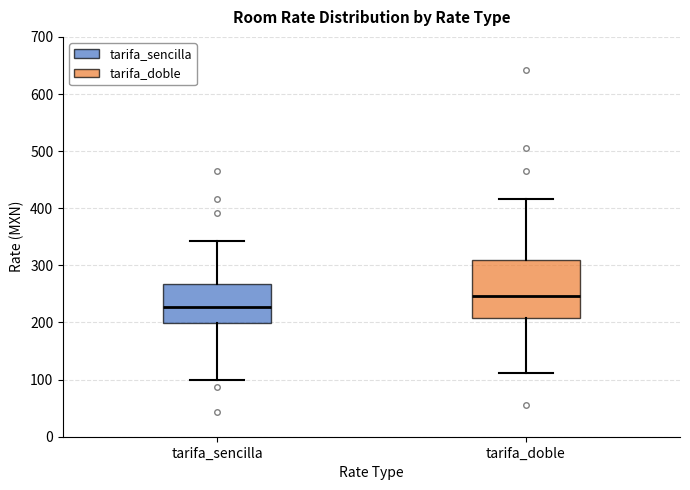

Reading left to right, read every box against the y-axis: the position of its median line, the range the box covers, and the ends of its whiskers. The values are not printed on the chart, so give them approximately, as read against the axis.

tarifa_sencilla: median 230, box 200 to 270, whiskers 100 to 340
tarifa_doble: median 250, box 210 to 310, whiskers 110 to 420